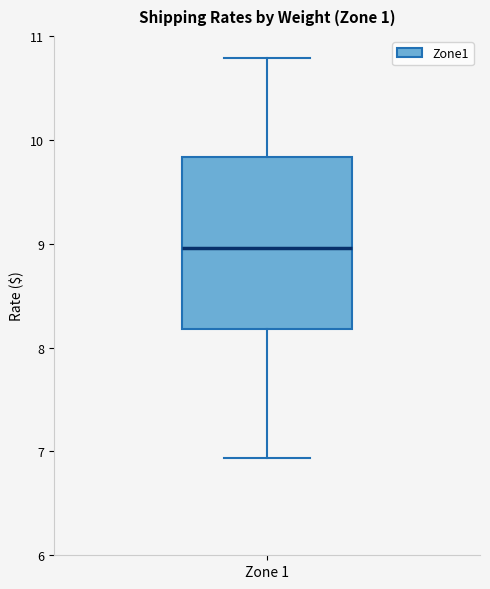

Read this box plot against the y-axis: the position of the median line, the range covered by the box, and the ends of both whiskers. The values are not printed on the chart, so give them approximately, as read against the axis.

median 9.0, box 8.2 to 9.8, whiskers 6.9 to 10.8